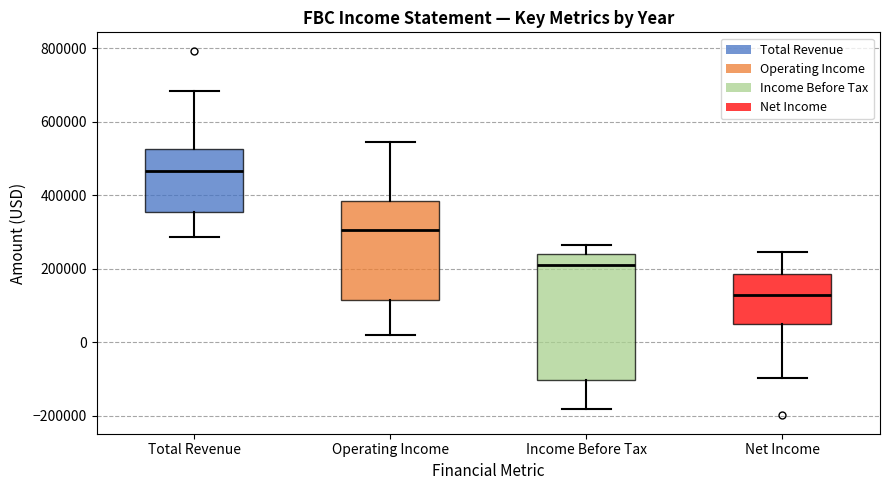

Reading left to right, read every box against the y-axis: the position of its median line, the range the box covers, and the ends of its whiskers. The values are not printed on the chart, so give them approximately, as read against the axis.

Total Revenue: median 460000, box 360000 to 520000, whiskers 280000 to 680000
Operating Income: median 300000, box 120000 to 380000, whiskers 20000 to 540000
Income Before Tax: median 220000, box -100000 to 240000, whiskers -180000 to 260000
Net Income: median 120000, box 40000 to 180000, whiskers -100000 to 240000